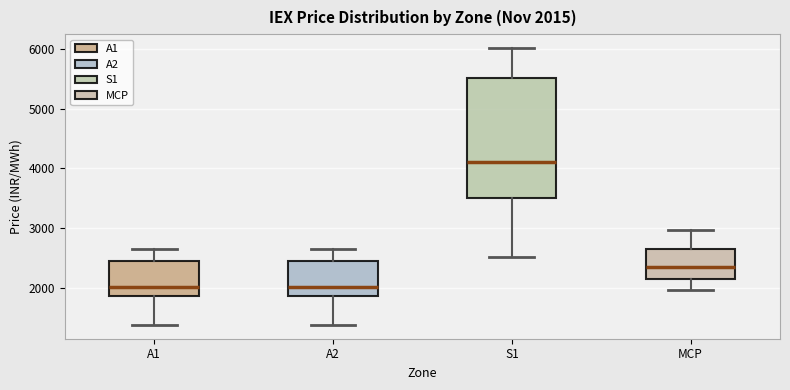

Comparing the boxes themselves (not the whiskers), which one is the tallest?

S1